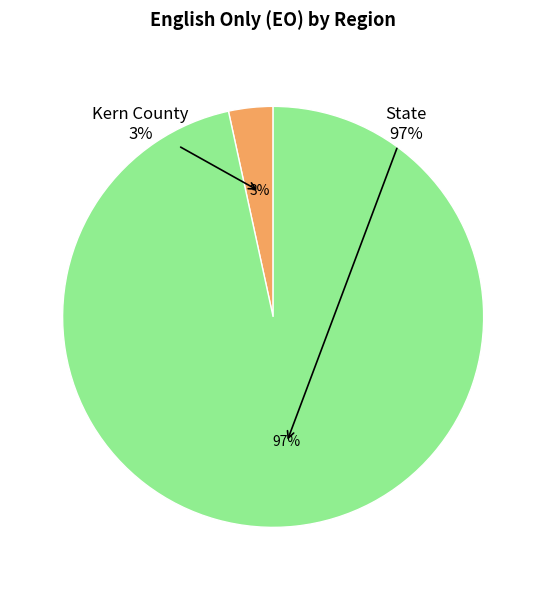

Which slice is the smallest?

Kern County